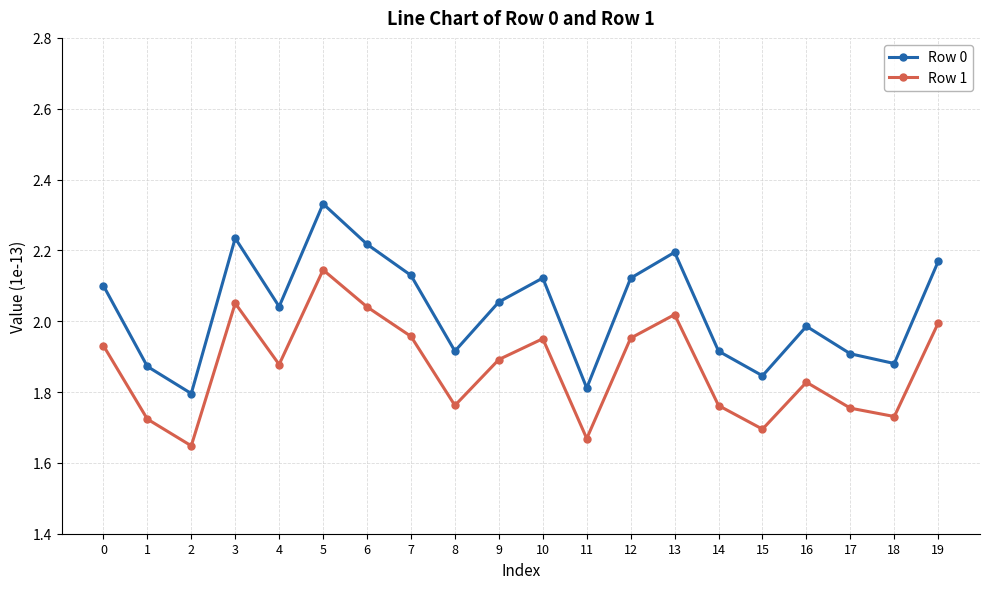

True or false: Row 1 and Row 0 intersect in this chart.

False